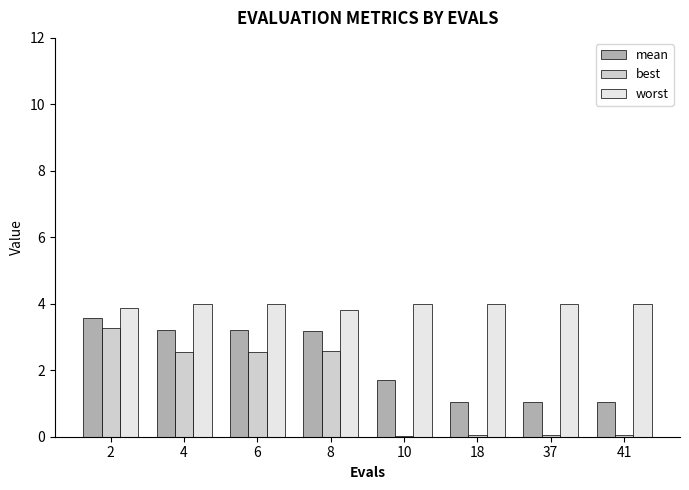

Is it true that worst equals 4.0 at 18?

True